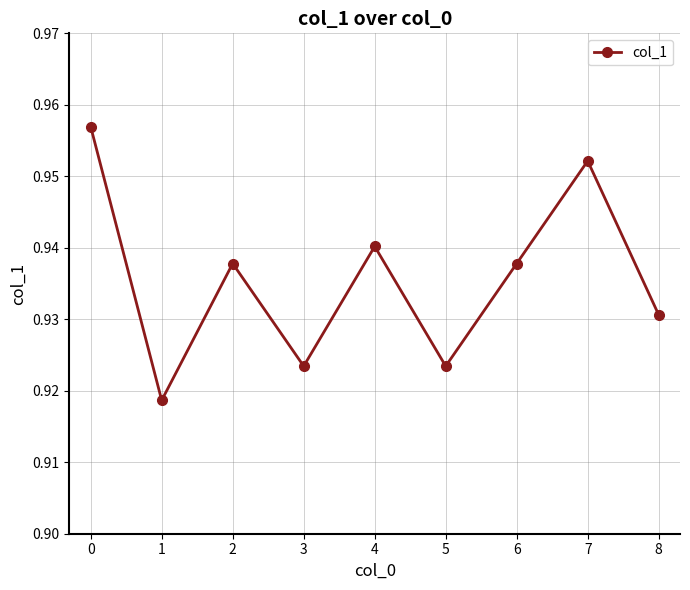

True or false: the data shows 1.3 at 5.

False